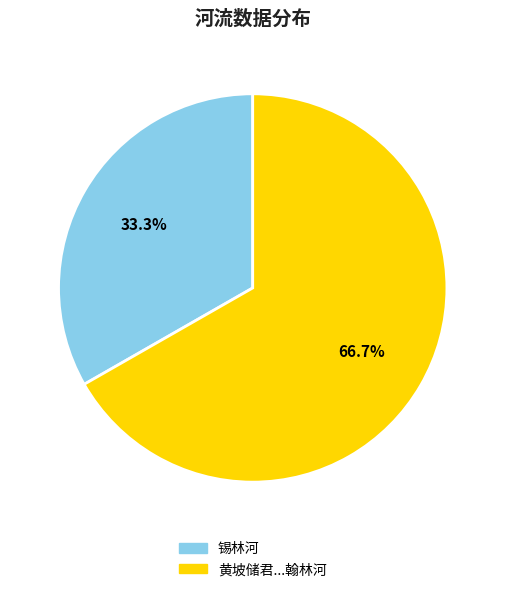

Is there a majority slice in this chart?

Yes